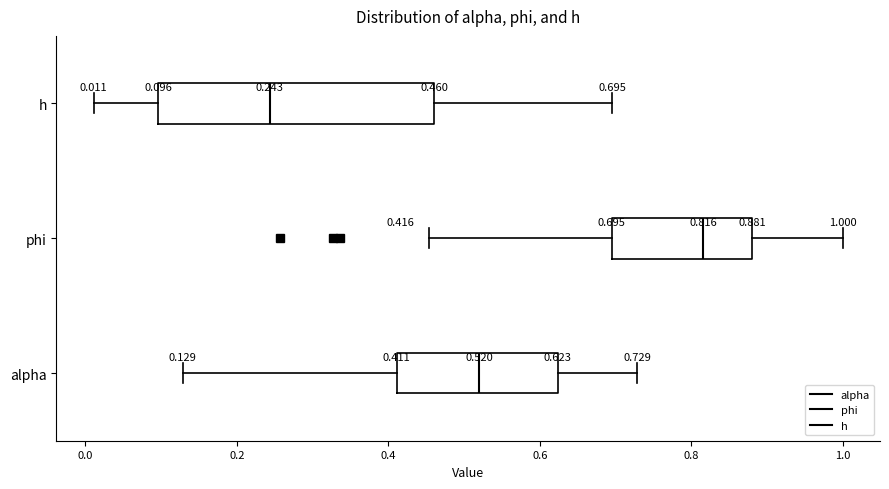

Which box is the widest, from its left edge to its right edge?

h